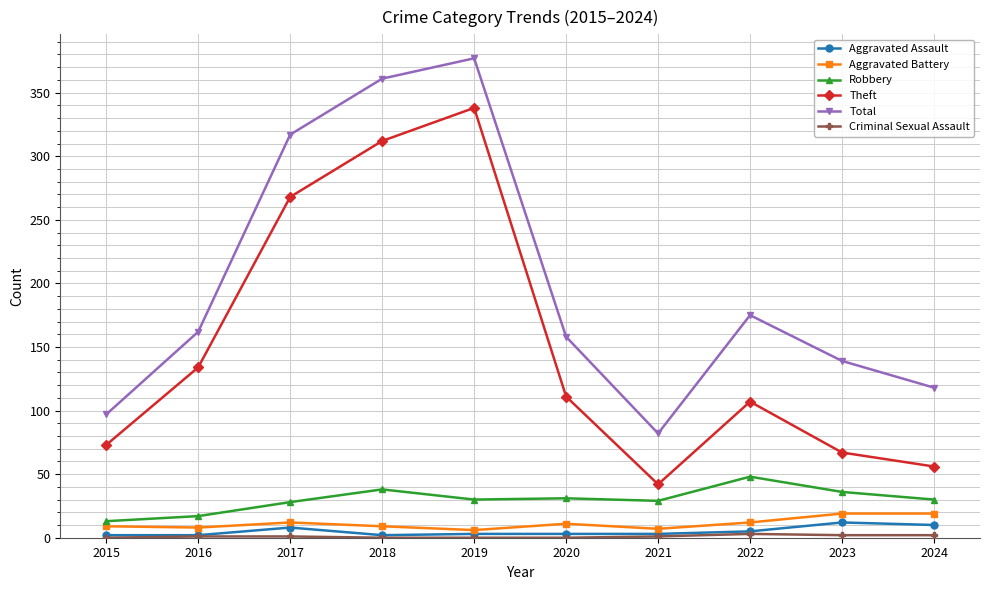

Between 2015 and 2017, which series saw the biggest shift?

Total